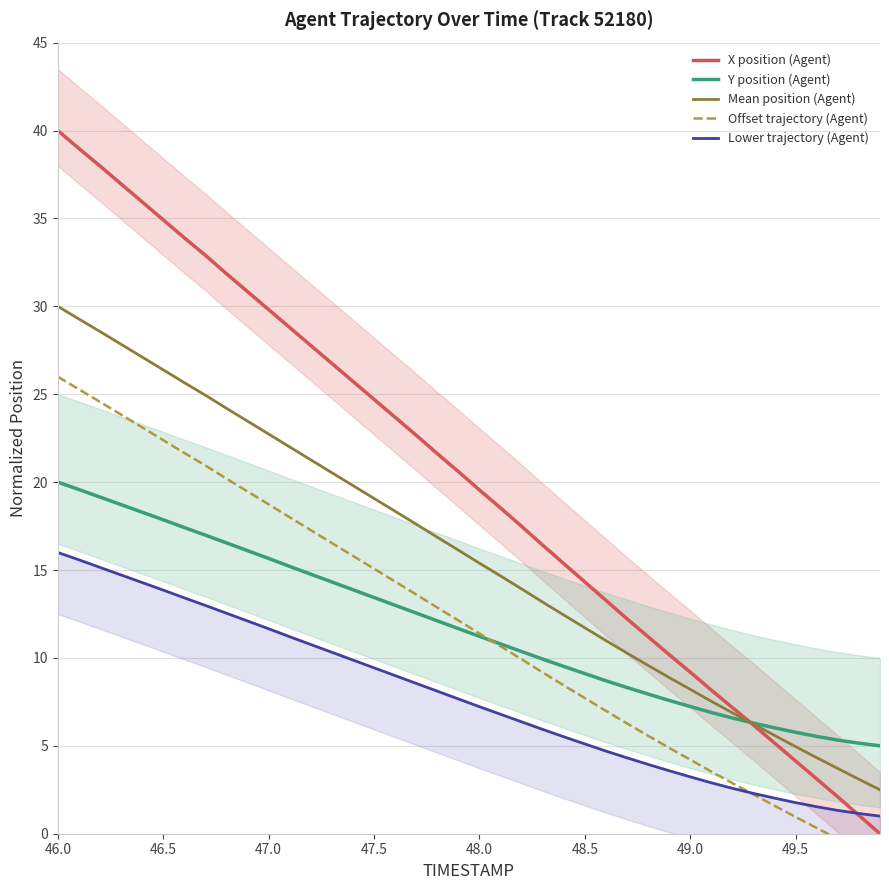

True or false: Mean position (Agent) and Offset trajectory (Agent) intersect in this chart.

False